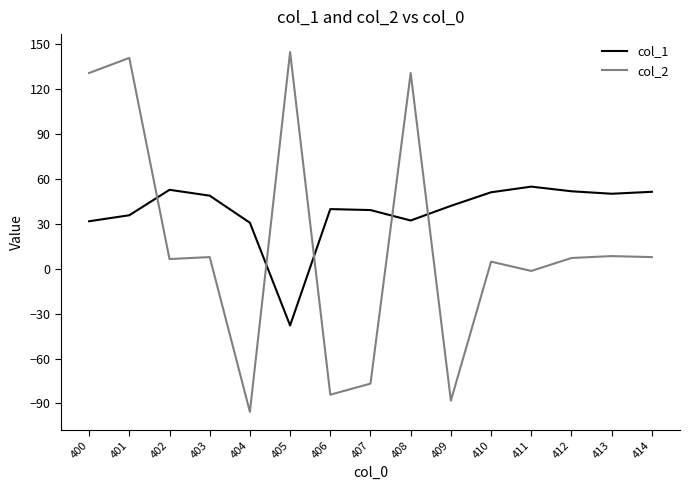

How many values in the col_2 series exceed 7?

8